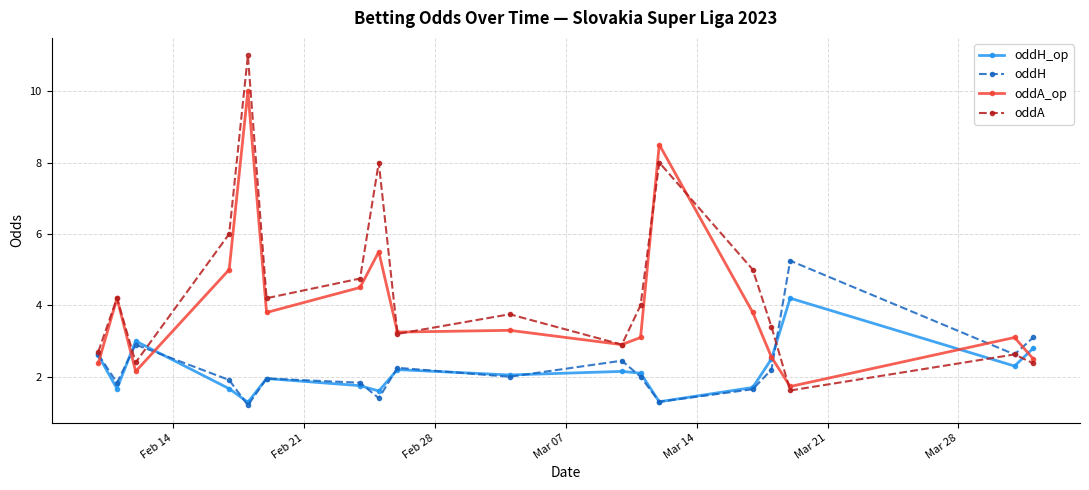

Which series has the widest spread of values?

oddA